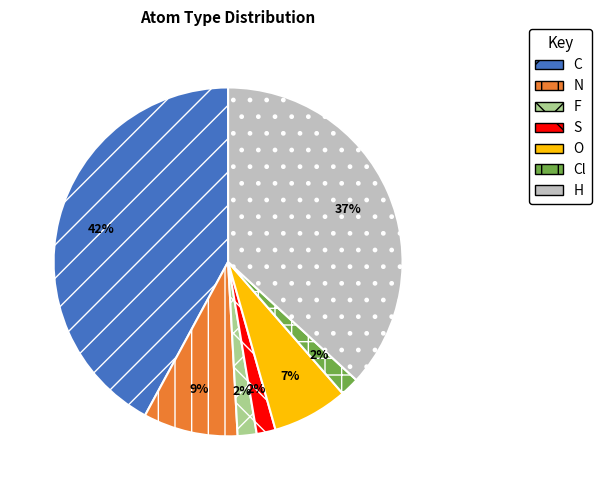

What is the ratio of the value at O to the value at C?

0.2